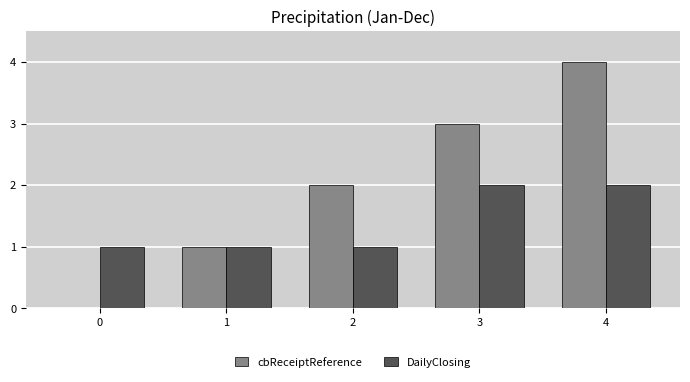

Are the bars horizontal?

No